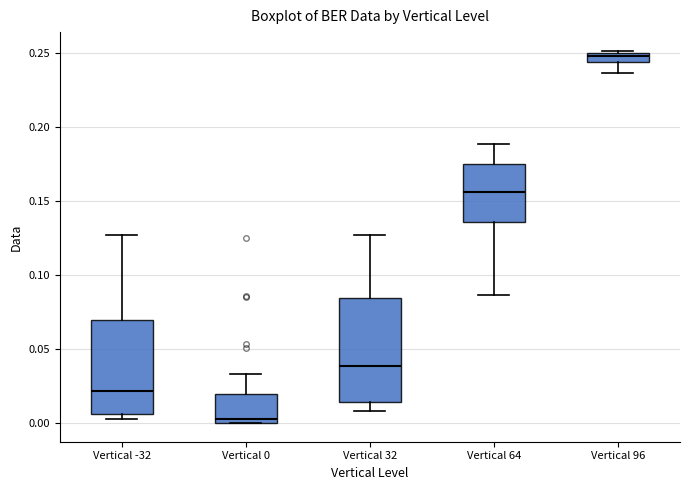

Which box's median line is the highest?

Vertical 96